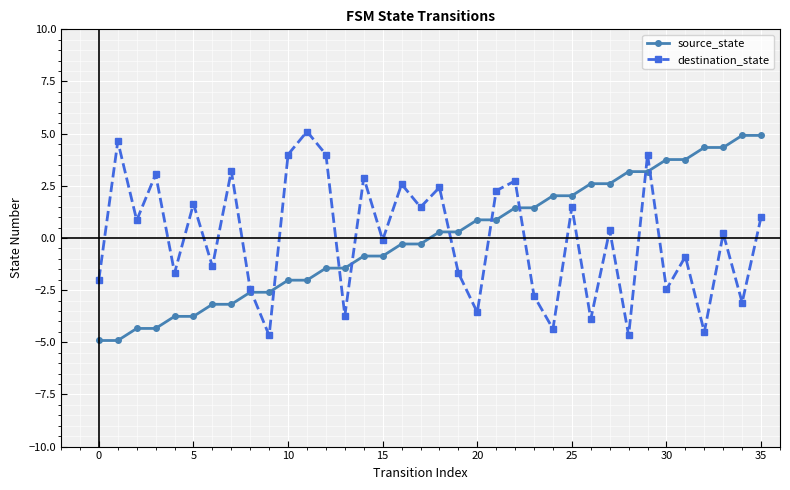

True or false: destination_state has more than 2 interior local peaks.

True